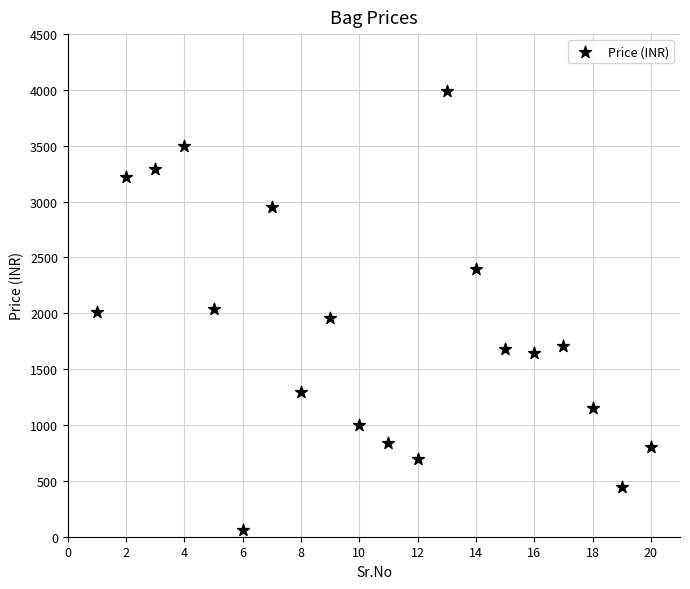

What is the range of Y values (max minus min)?

3931